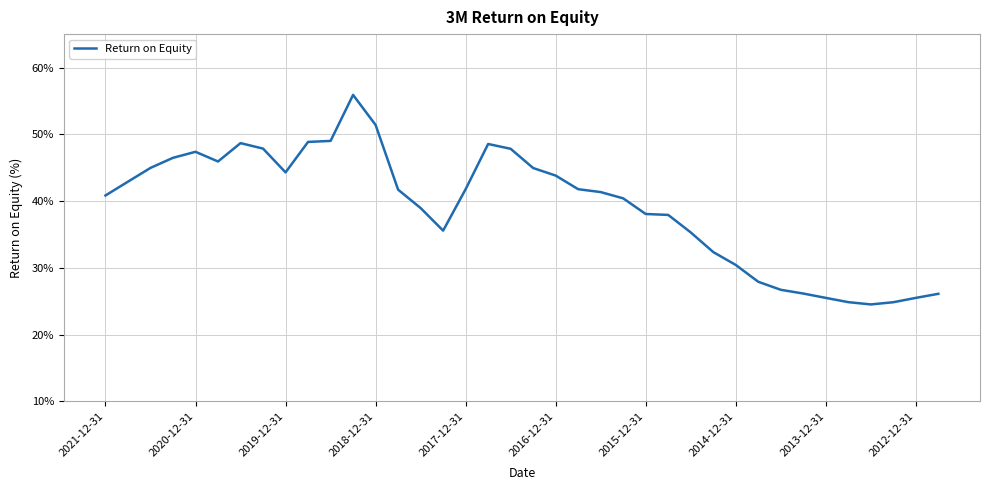

What is the maximum value shown in the chart?

55.9